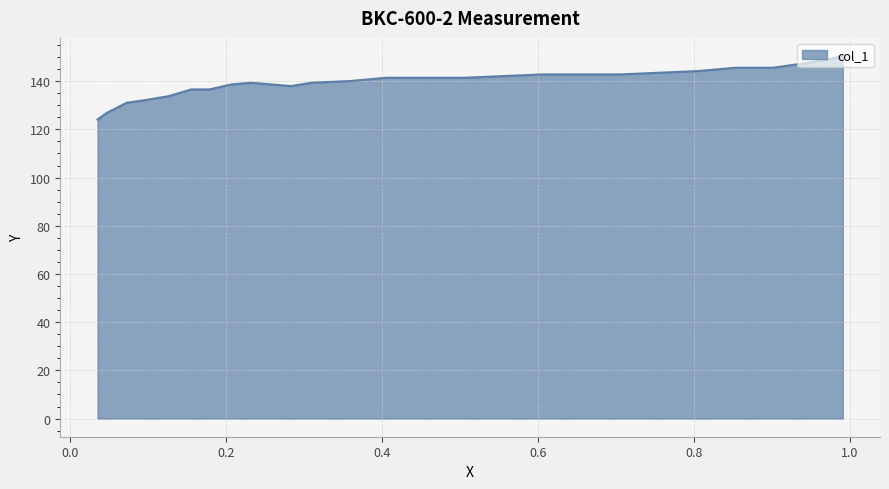

How many interior local valleys (lower than both neighbors) does the data have?

1